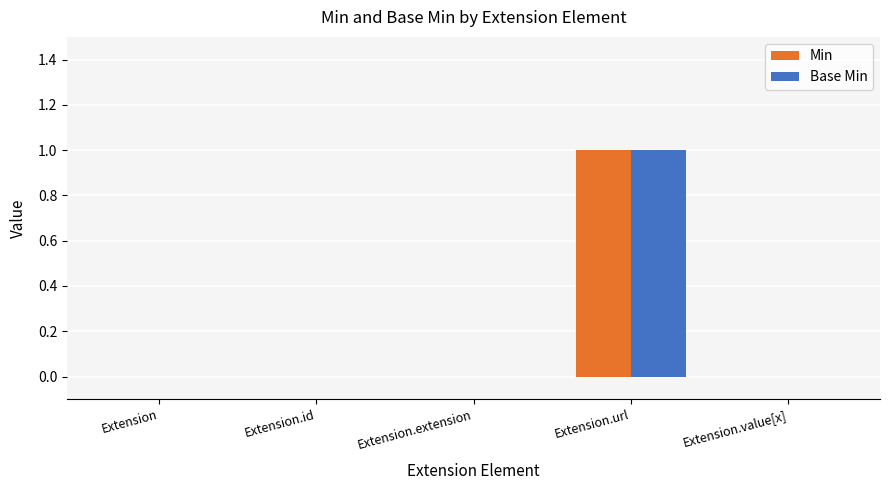

Reading left to right, what are all the values shown in this chart?

Min: Extension=0	Extension.id=0	Extension.extension=0	Extension.url=1	Extension.value[x]=0
Base Min: Extension=0	Extension.id=0	Extension.extension=0	Extension.url=1	Extension.value[x]=0